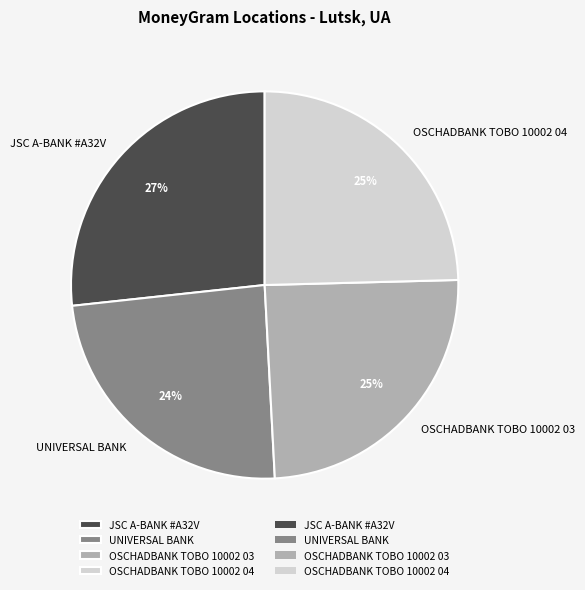

Which slice is the largest?

JSC A-BANK #A32V